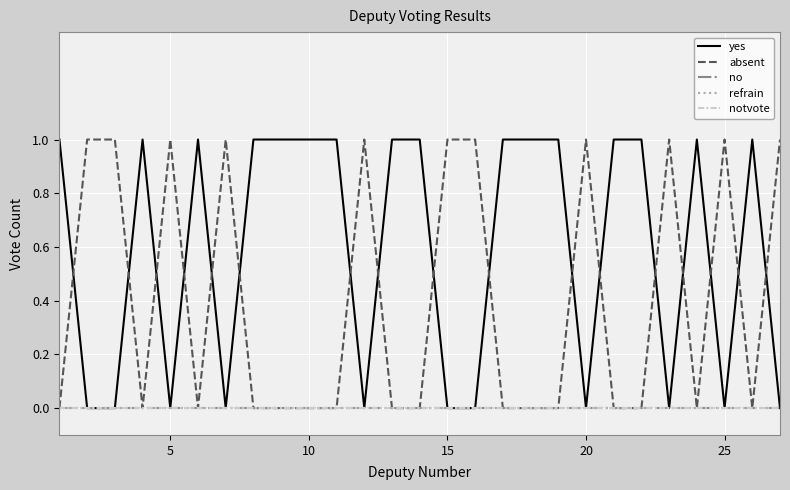

How many interior local peaks does the yes series have?

4